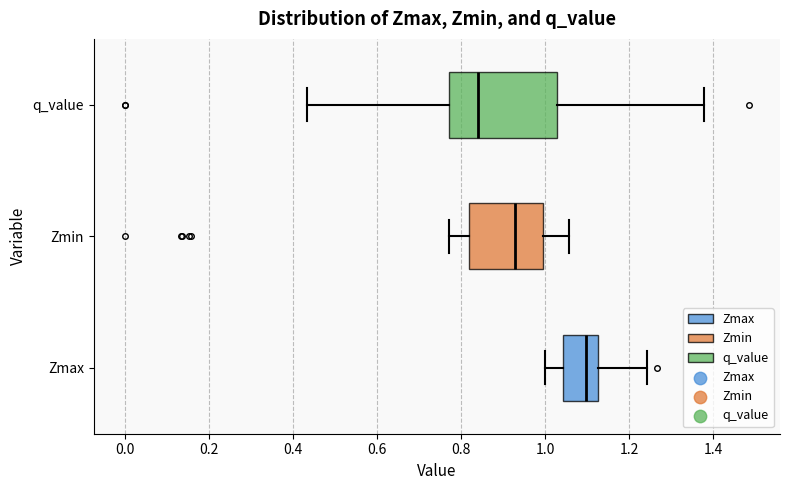

Reading bottom to top, transcribe this box plot: for each box, give where its median line is, the range the box spans, and where its two whiskers end, as read against the x-axis. The values are not printed on the chart, so give them approximately, as read against the axis.

Zmax: median 1.10, box 1.04 to 1.12, whiskers 1.00 to 1.24
Zmin: median 0.92, box 0.82 to 1.00, whiskers 0.78 to 1.06
q_value: median 0.84, box 0.78 to 1.02, whiskers 0.44 to 1.38